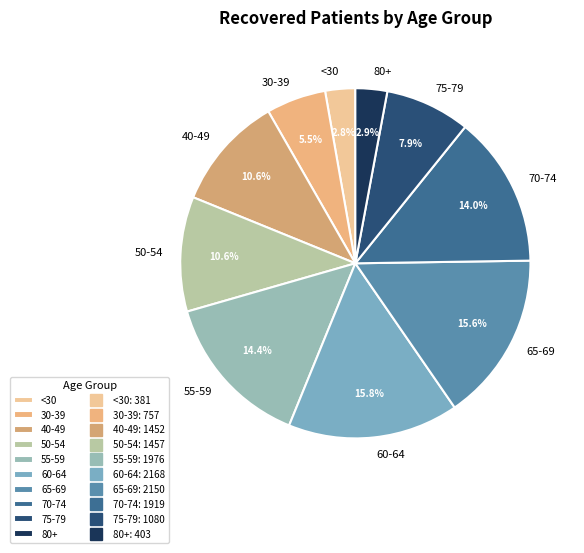

Combined, do 80+ and 55-59 account for over 50%?

No